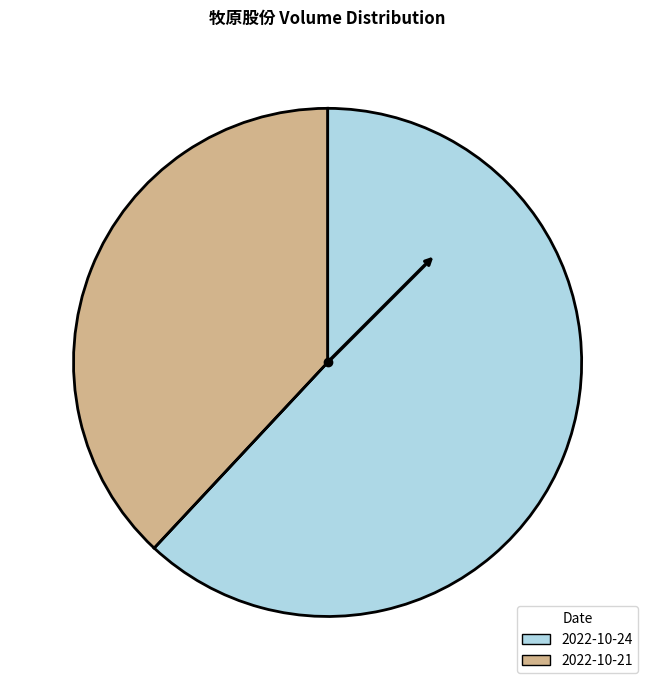

Is 2022-10-24 the majority of the pie?

Yes